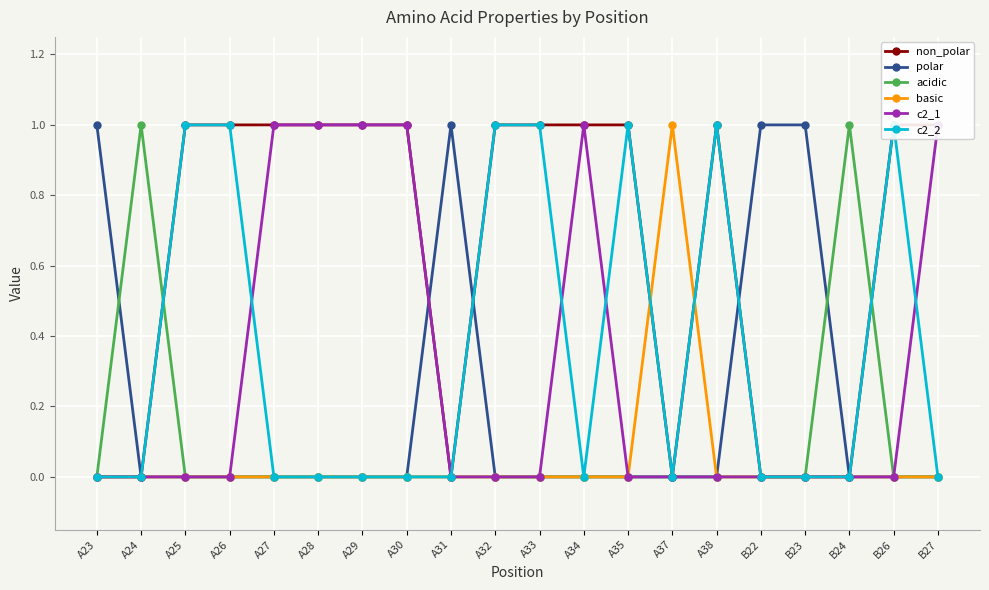

What is the label of the 4th point from the left?

A26